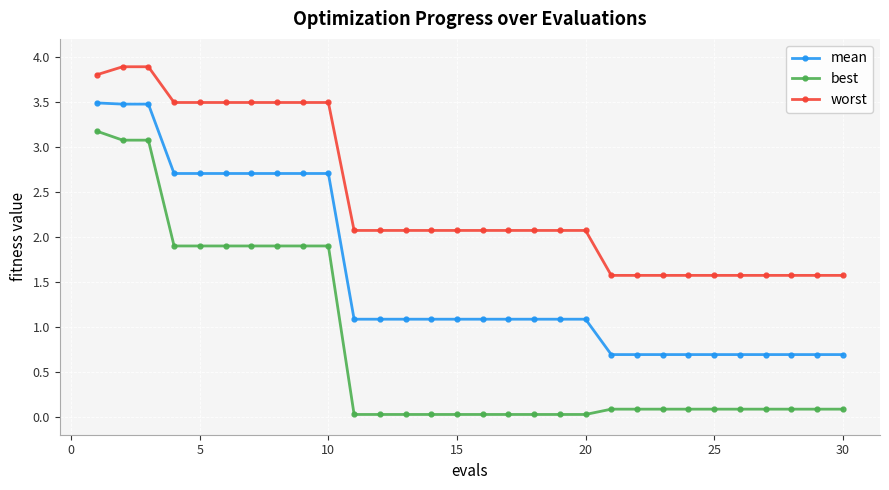

True or false: worst and mean cross at least once.

False